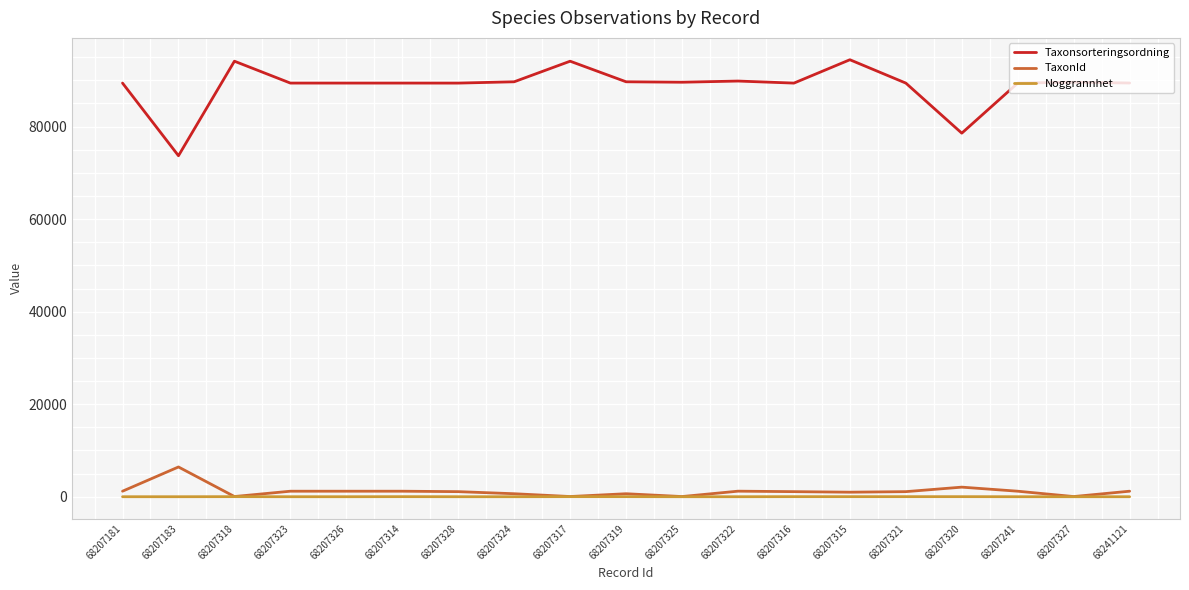

Which series has the largest total across all categories?

Taxonsorteringsordning